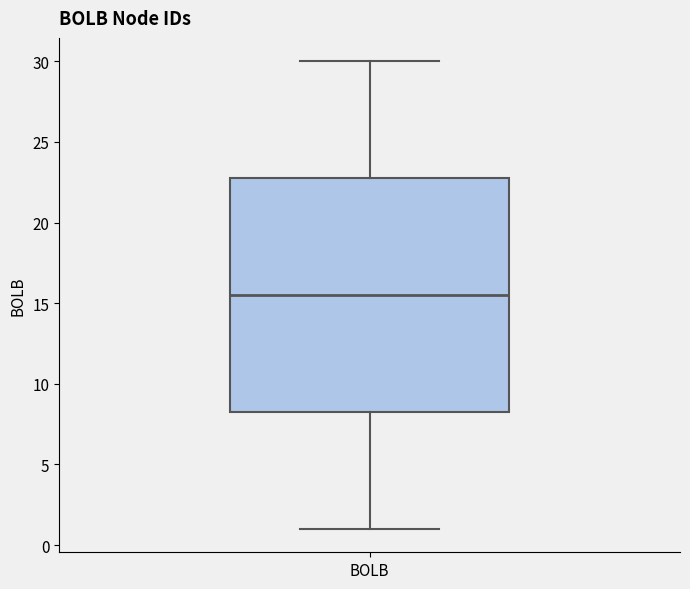

Where does the lower whisker of the box for BOLB end on the y-axis? The values are not printed on the chart, so give them approximately, as read against the axis.

1.0